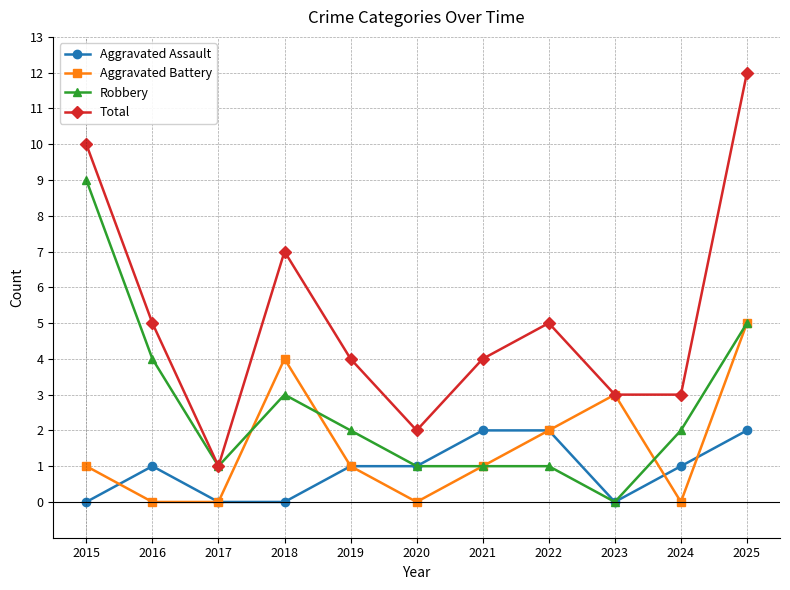

Reading left to right, extract all data points from this chart.

Aggravated Assault: 2015=0	2016=1	2017=0	2018=0	2019=1	2020=1	2021=2	2022=2	2023=0	2024=1	2025=2
Aggravated Battery: 2015=1	2016=0	2017=0	2018=4	2019=1	2020=0	2021=1	2022=2	2023=3	2024=0	2025=5
Robbery: 2015=9	2016=4	2017=1	2018=3	2019=2	2020=1	2021=1	2022=1	2023=0	2024=2	2025=5
Total: 2015=10	2016=5	2017=1	2018=7	2019=4	2020=2	2021=4	2022=5	2023=3	2024=3	2025=12